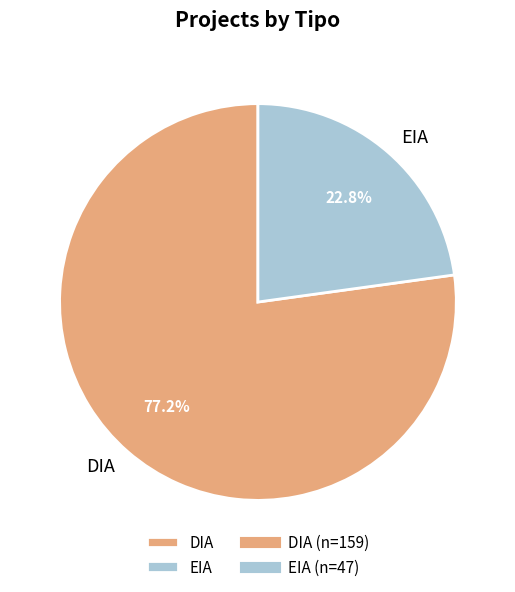

What is the ratio of the value at DIA to the value at EIA?

3.4